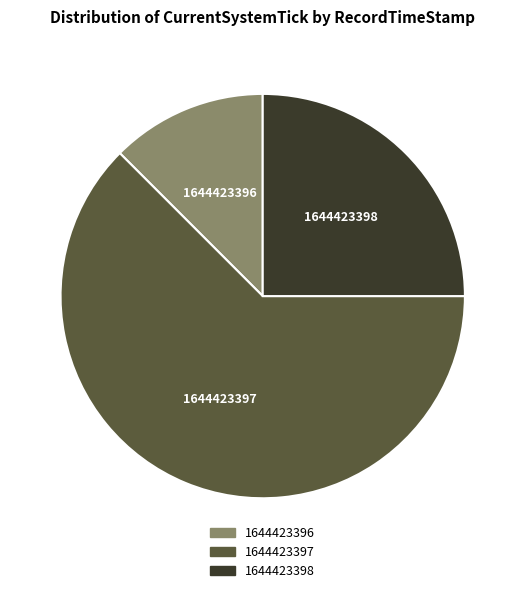

Rank the categories by value from lowest to highest.

1644423396, 1644423398, 1644423397